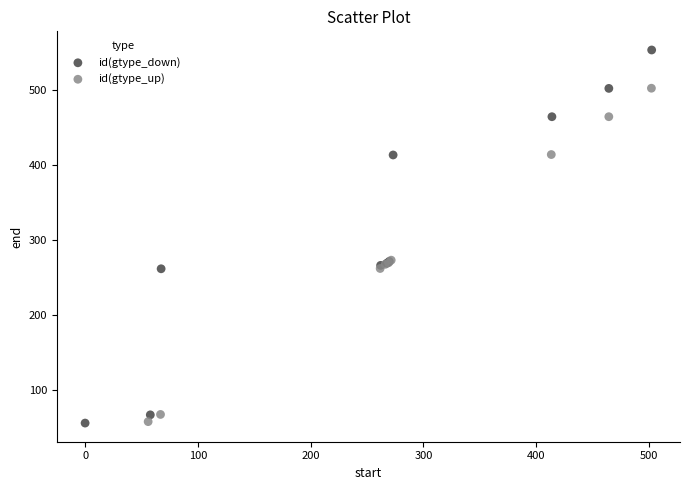

Which series has the widest spread of Y values?

id(gtype_down)